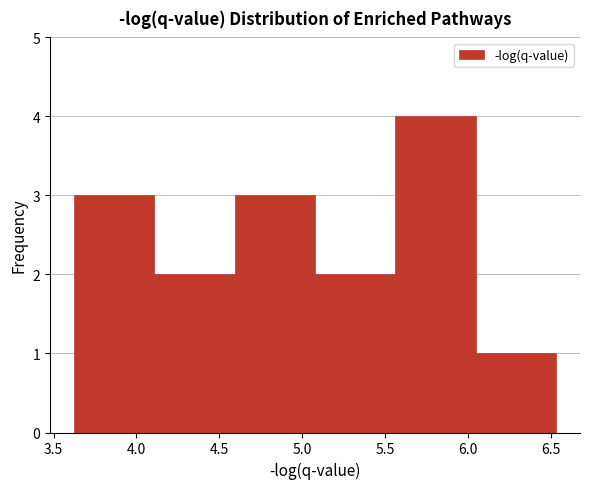

How tall is the bar that spans 4.60 to 5.10 on the x-axis? Neither the bar edges nor the heights are printed on the chart, so give them approximately, as read against the axes.

3